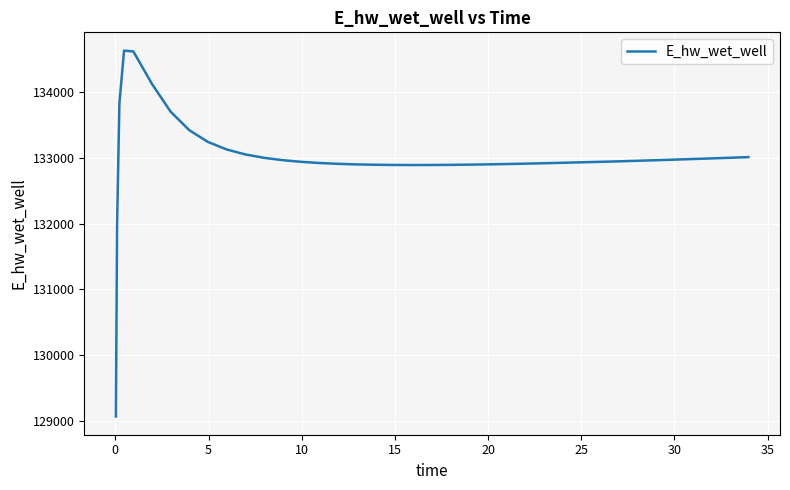

What is the difference between the maximum and minimum values?

5557.7